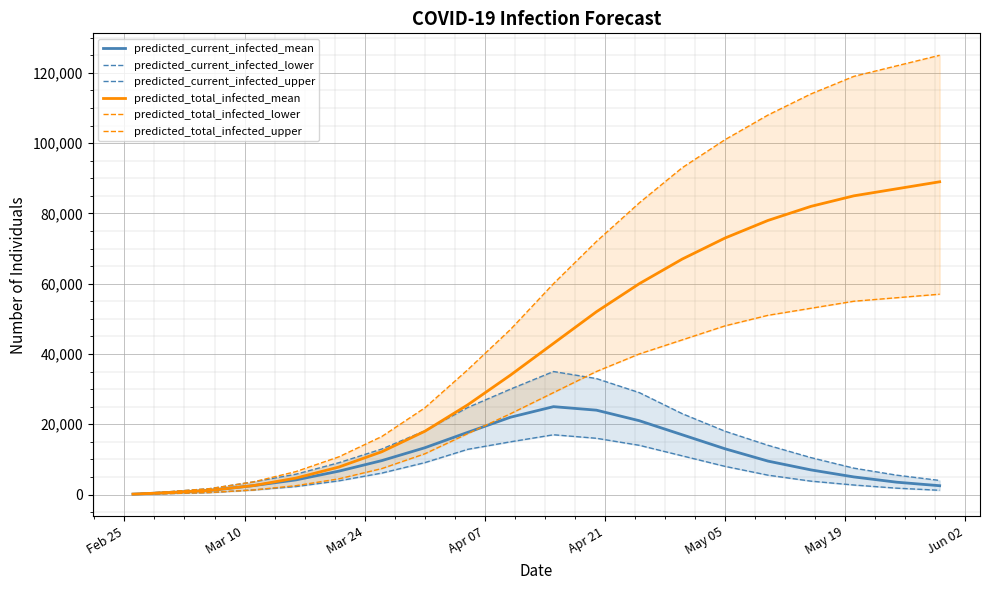

Which category has the lowest value in the predicted_current_infected_lower series?

Feb 25